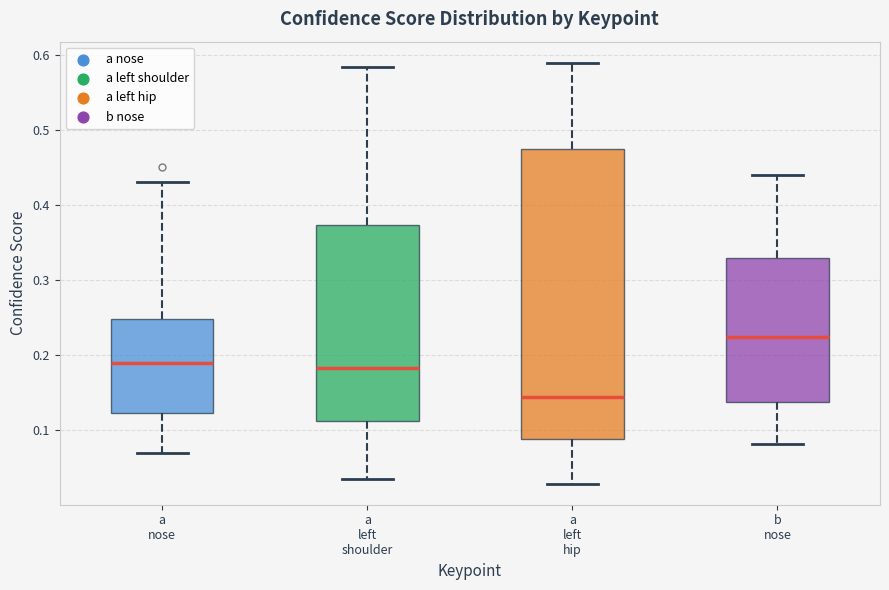

Reading left to right, transcribe this box plot: for each box, give where its median line is, the range the box spans, and where its two whiskers end, as read against the y-axis. The values are not printed on the chart, so give them approximately, as read against the axis.

a nose: median 0.19, box 0.12 to 0.25, whiskers 0.07 to 0.43
a left shoulder: median 0.18, box 0.11 to 0.37, whiskers 0.04 to 0.58
a left hip: median 0.14, box 0.09 to 0.47, whiskers 0.03 to 0.59
b nose: median 0.22, box 0.14 to 0.33, whiskers 0.08 to 0.44